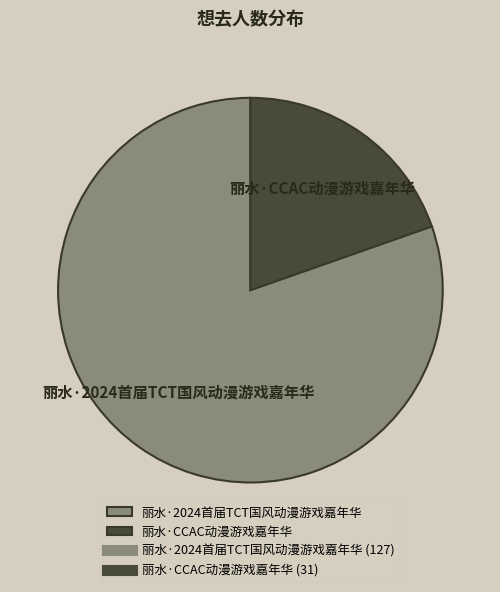

True or false: 丽水·CCAC动漫游戏嘉年华 accounts for 20% of the total.

True